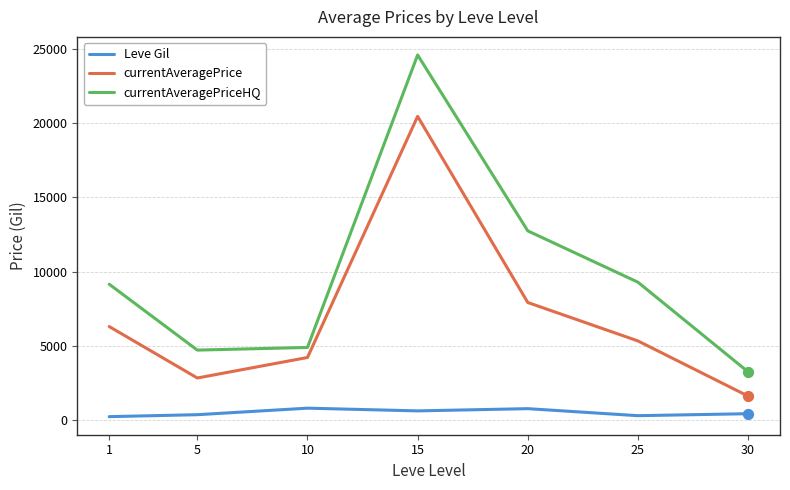

Between 25 and 30, which series saw the biggest shift?

currentAveragePriceHQ